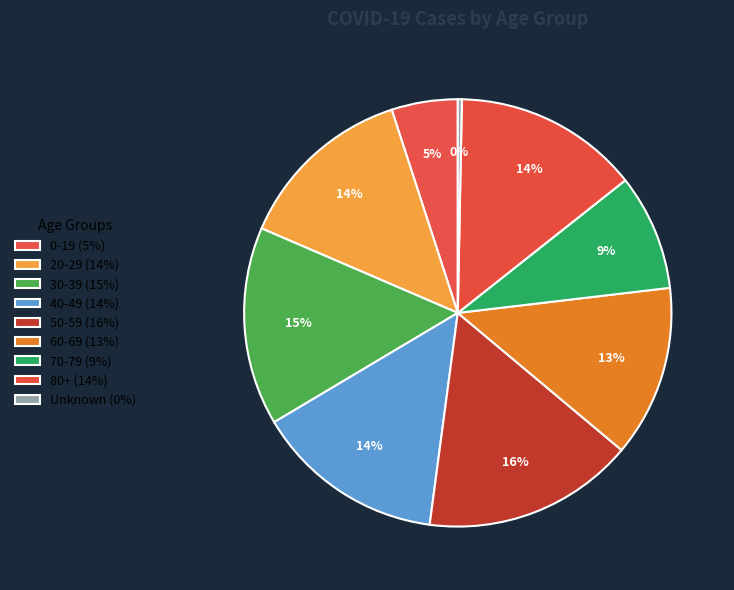

How many segments does this pie chart have?

9